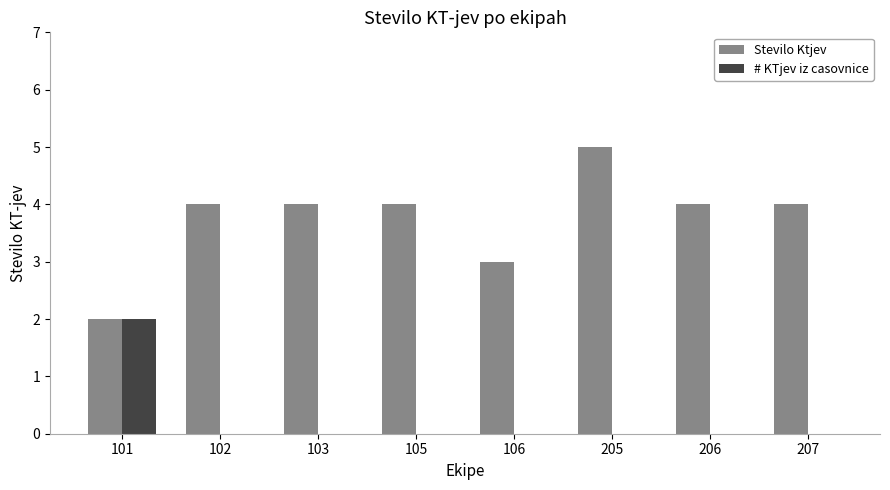

Reading left to right, extract all data points from this chart.

Stevilo Ktjev: 2	4	4	4	3	5	4	4
# KTjev iz casovnice: 2	0	0	0	0	0	0	0